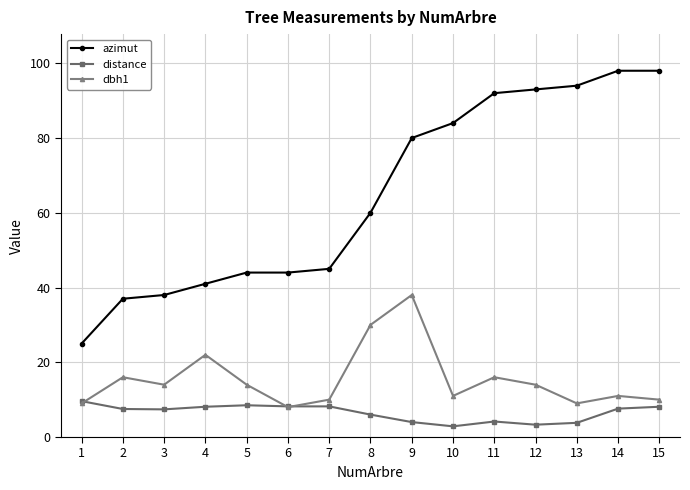

What is the lowest value of the azimut series?

25.0